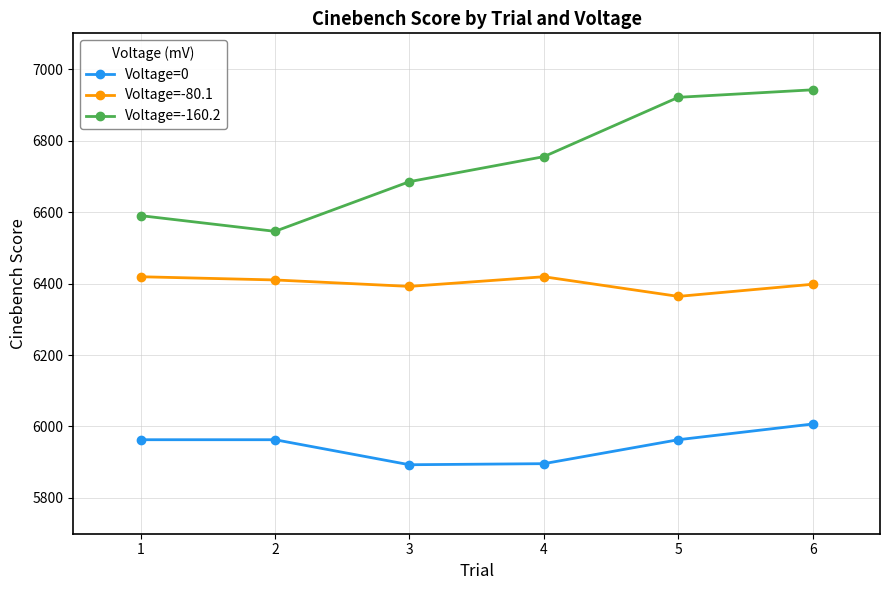

What is the greatest value displayed?

6942